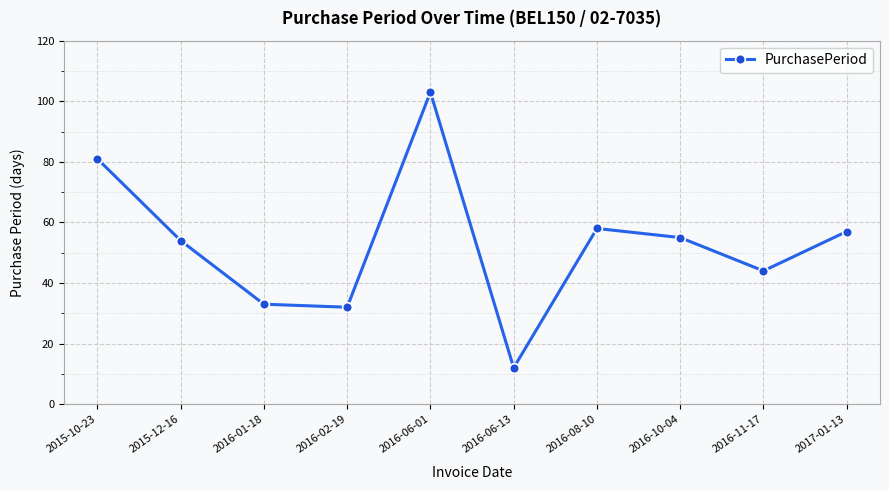

Rank the categories by value from highest to lowest.

2016-06-01, 2015-10-23, 2016-08-10, 2017-01-13, 2016-10-04, 2015-12-16, 2016-11-17, 2016-01-18, 2016-02-19, 2016-06-13